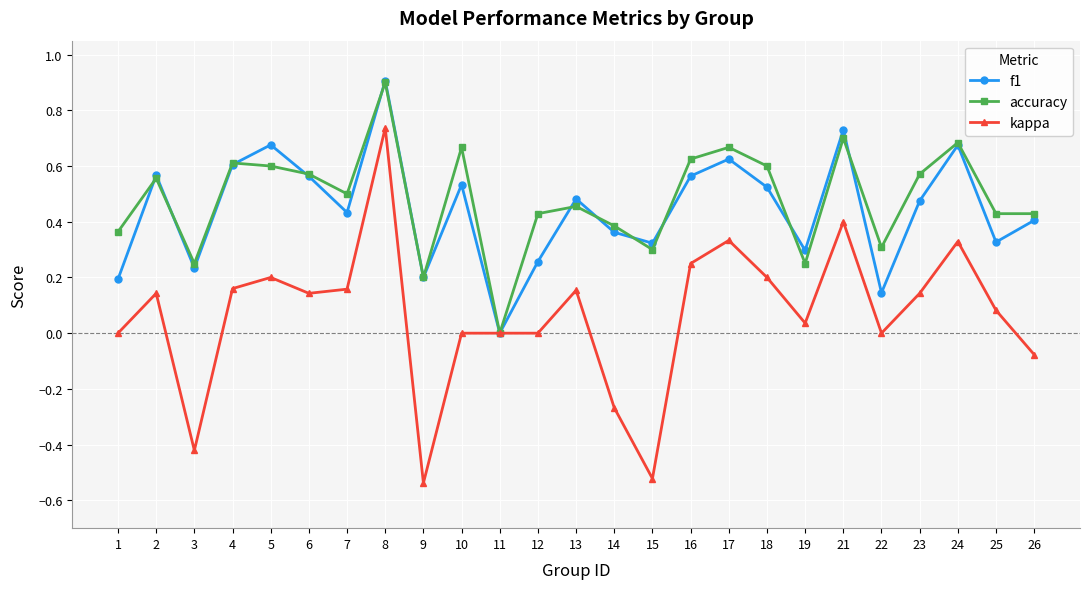

Which series has the widest spread of values?

kappa